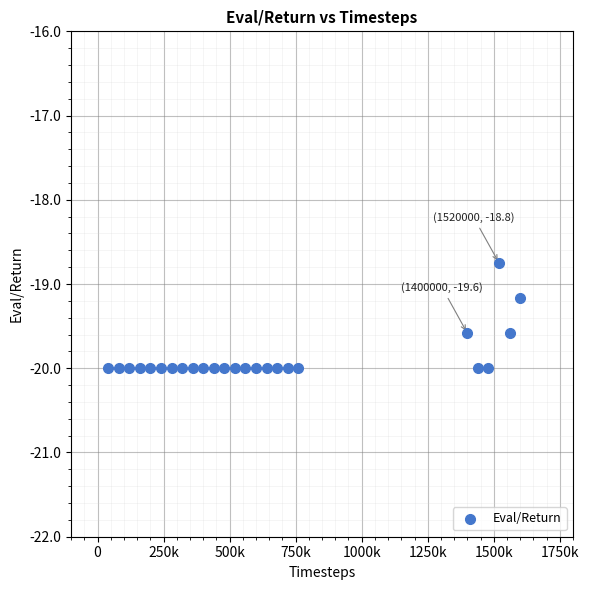

What is the range of X values (max minus min)?

1560000.0